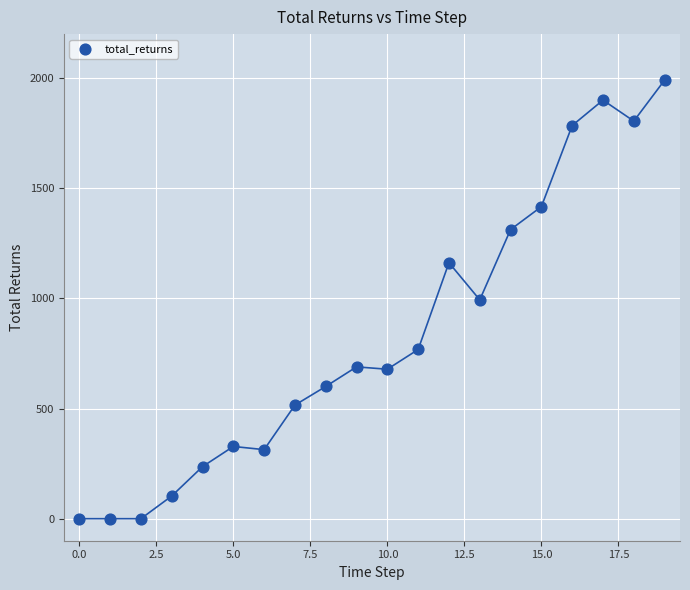

What is the range of Y values (max minus min)?

1991.0